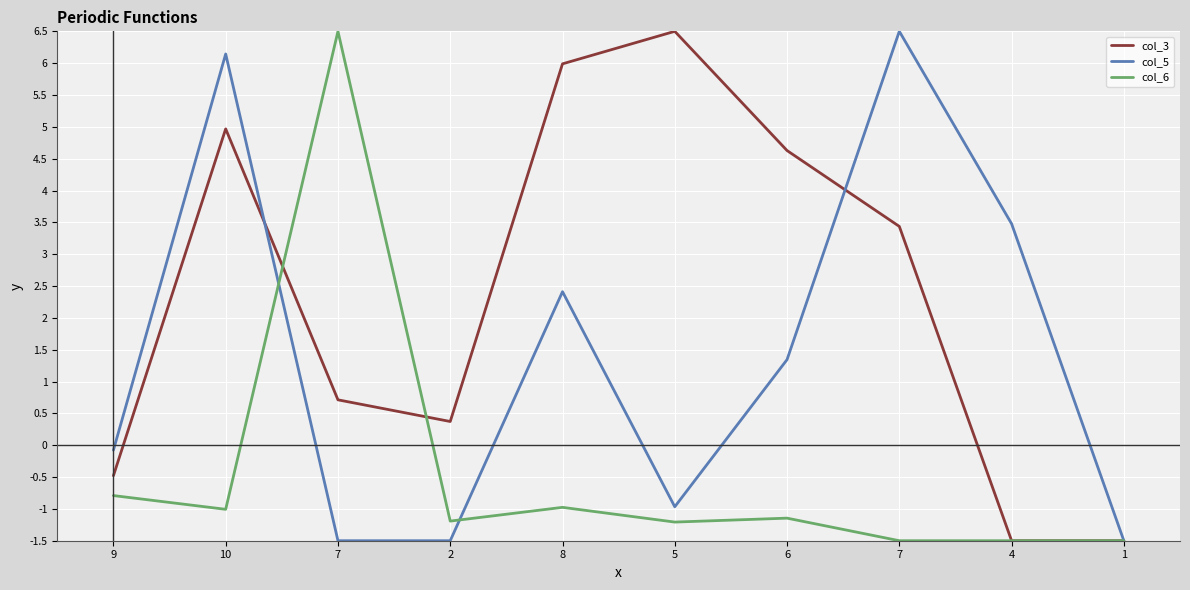

Reading left to right, extract all data points from this chart.

col_3: -0.5	5.0	0.7	0.4	6.0	6.5	4.6	3.4	-1.5	-1.5
col_5: -0.1	6.1	-1.5	-1.5	2.4	-1.0	1.3	6.5	3.5	-1.5
col_6: -0.8	-1.0	6.5	-1.2	-1.0	-1.2	-1.1	-1.5	-1.5	-1.5